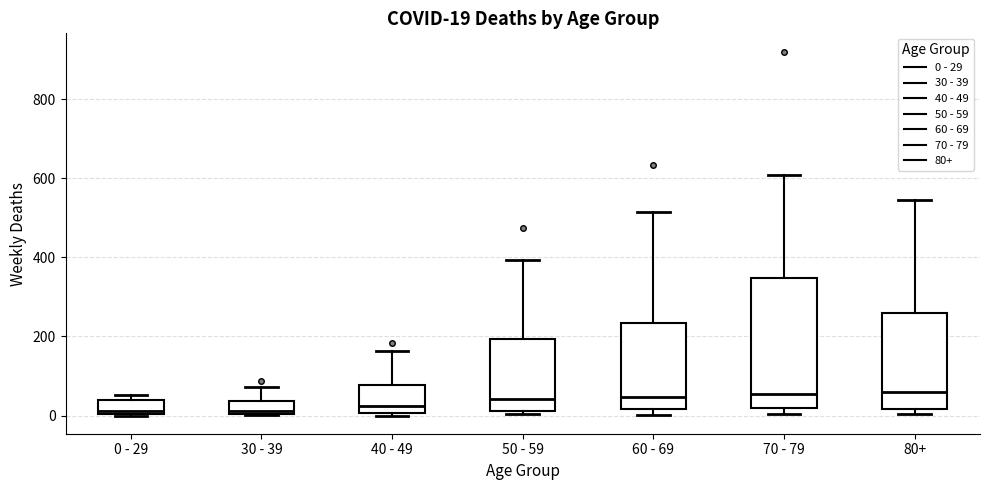

Which box is the tallest, from its lower edge to its upper edge?

70 - 79